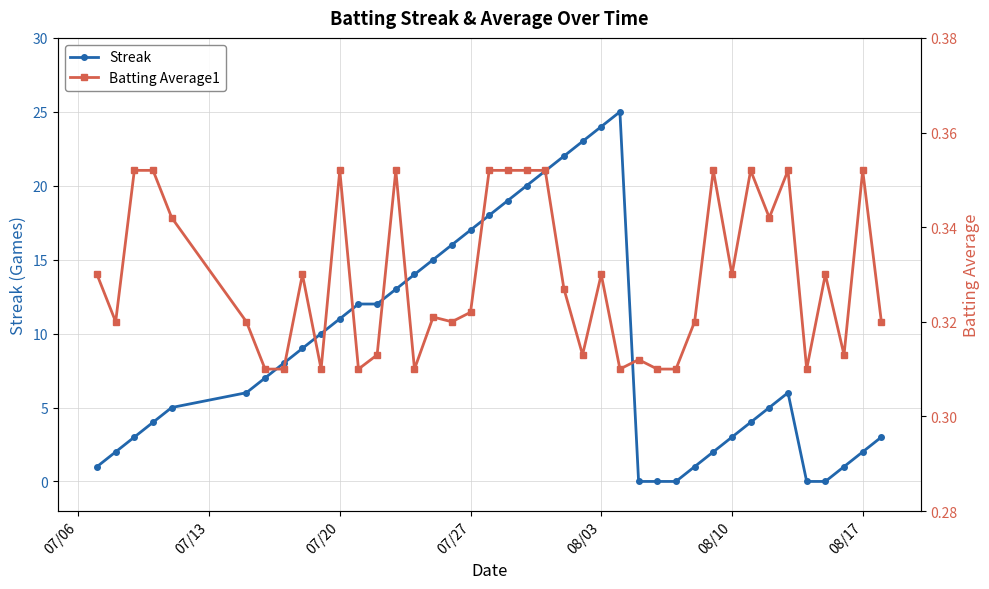

The value of Streak at 07/20 is 11. True or false?

True